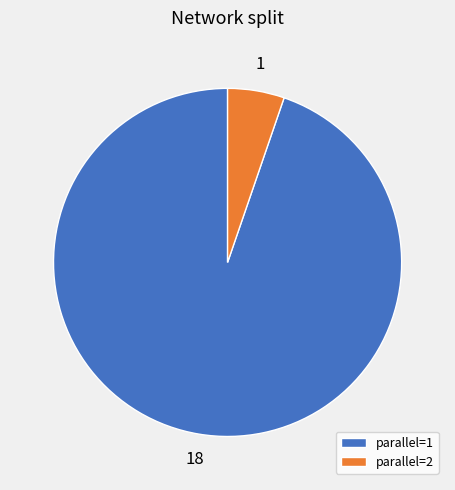

How many segments does this pie chart have?

2